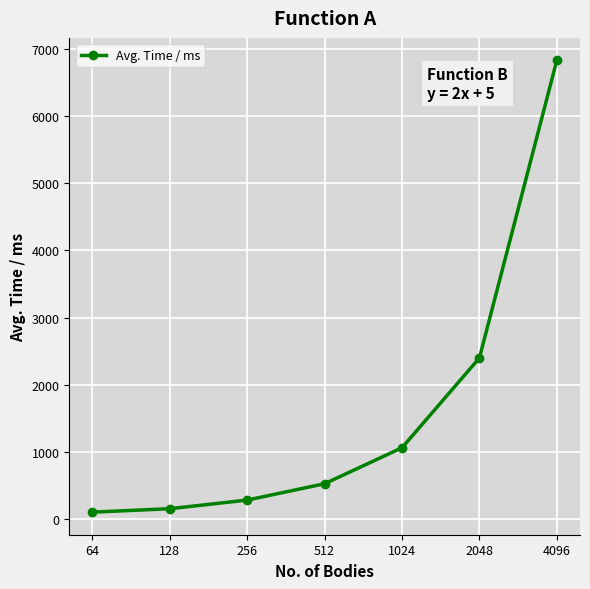

At which label is the value closest to 3463?

2048